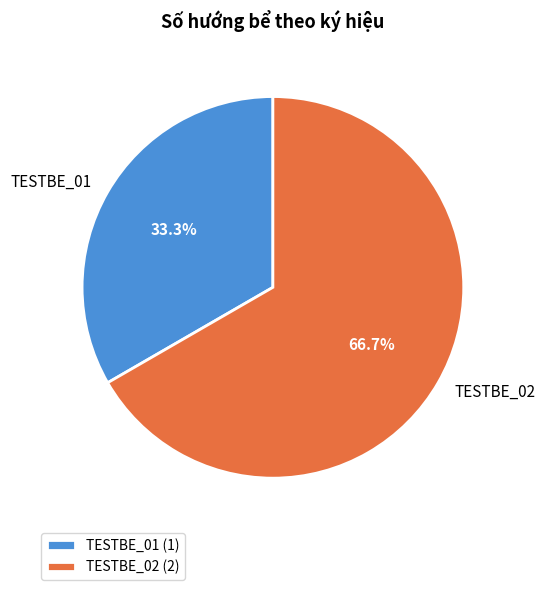

Which category has the smallest portion of the pie?

TESTBE_01